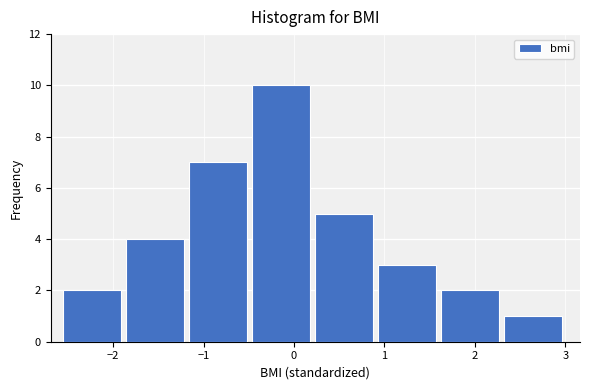

How tall is the bar that spans -1.2 to -0.5 on the x-axis? Neither the bar edges nor the heights are printed on the chart, so give them approximately, as read against the axes.

7